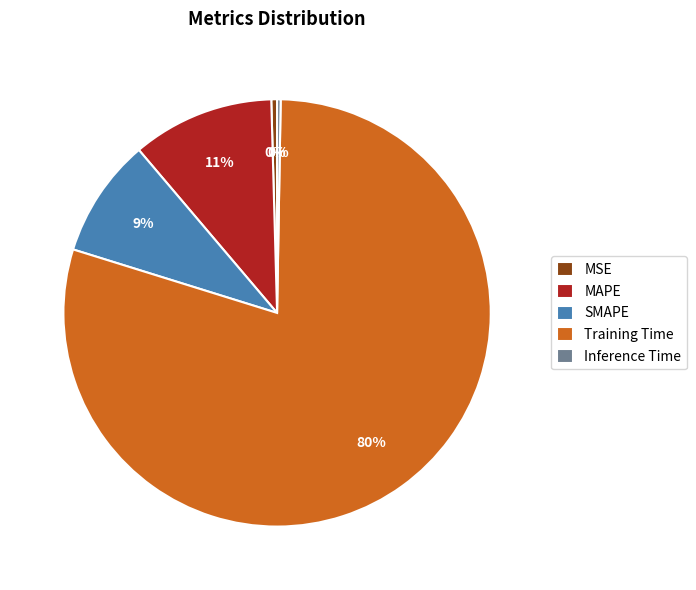

Do MSE and SMAPE together represent more than half of the pie?

No